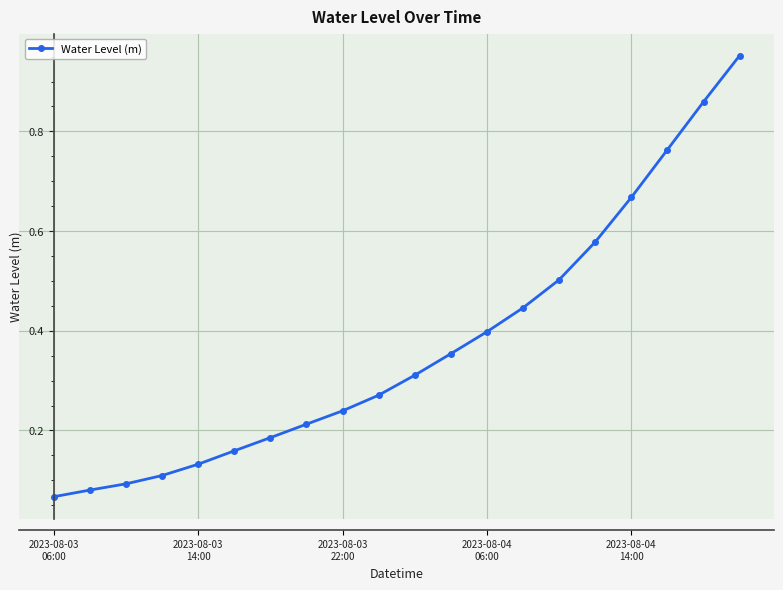

What is the sum of all values?

7.4